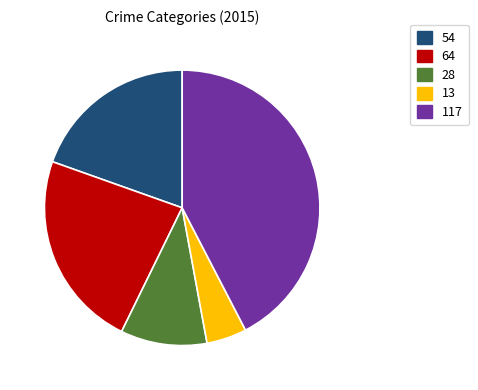

Which has a higher value, 117 or 28?

117